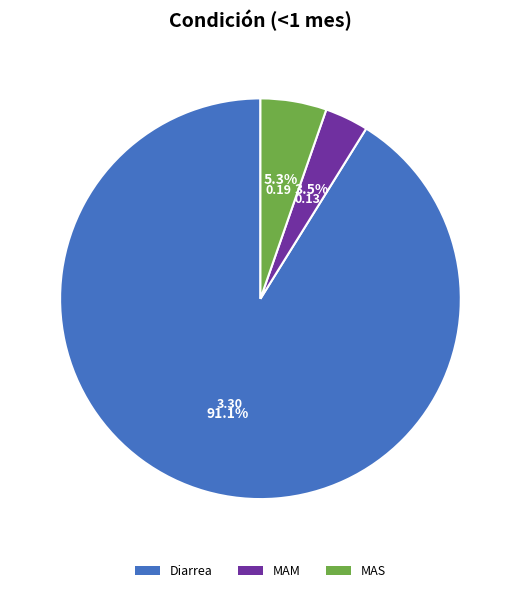

Is it true that Diarrea is 91% of the pie?

True